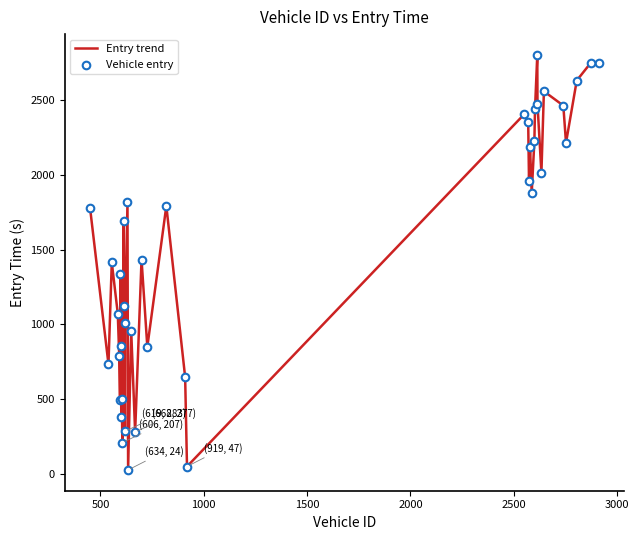

What is the maximum value shown in the chart?

2803.8